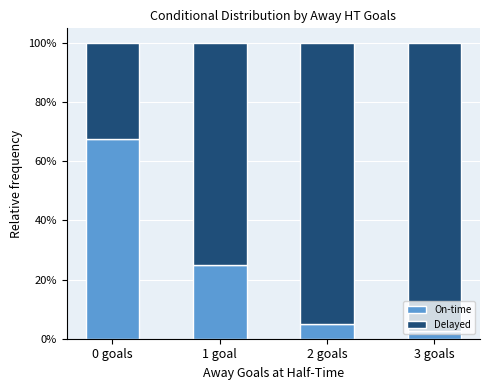

Are the bars horizontal?

No